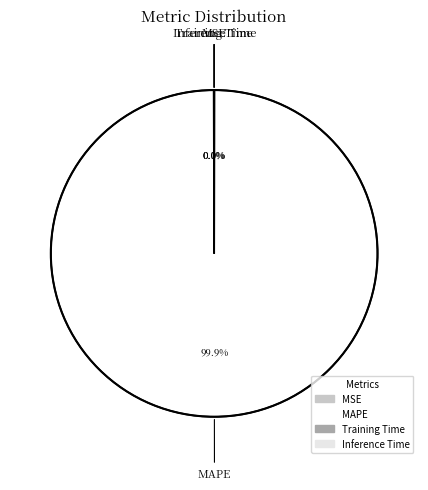

What is the largest slice in the pie chart?

MAPE